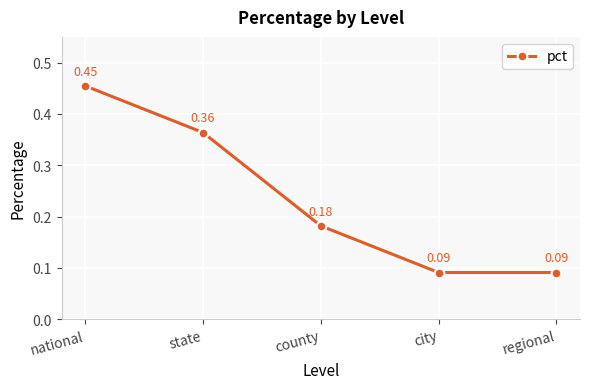

What is the sum of the values at regional and county?

0.3